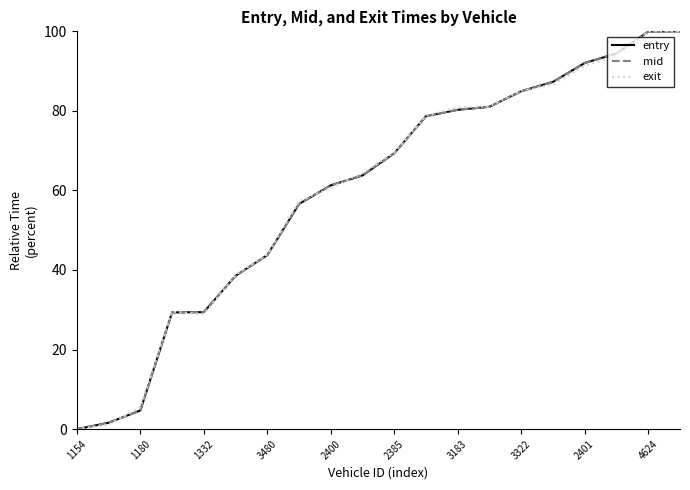

Does the chart have visible grid lines?

No